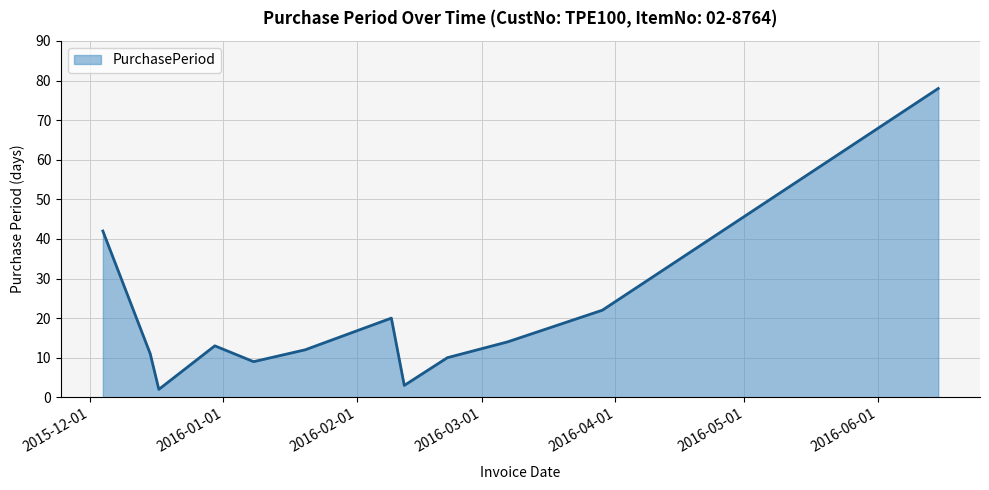

What is the difference between the maximum and second lowest values?

75